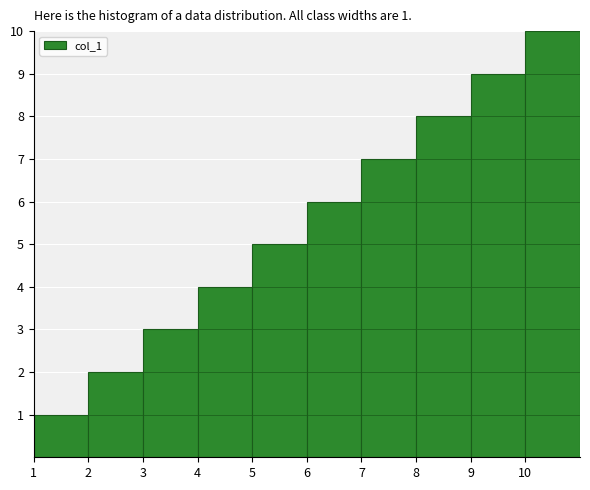

Which range on the x-axis has the tallest bar?

10 to 11